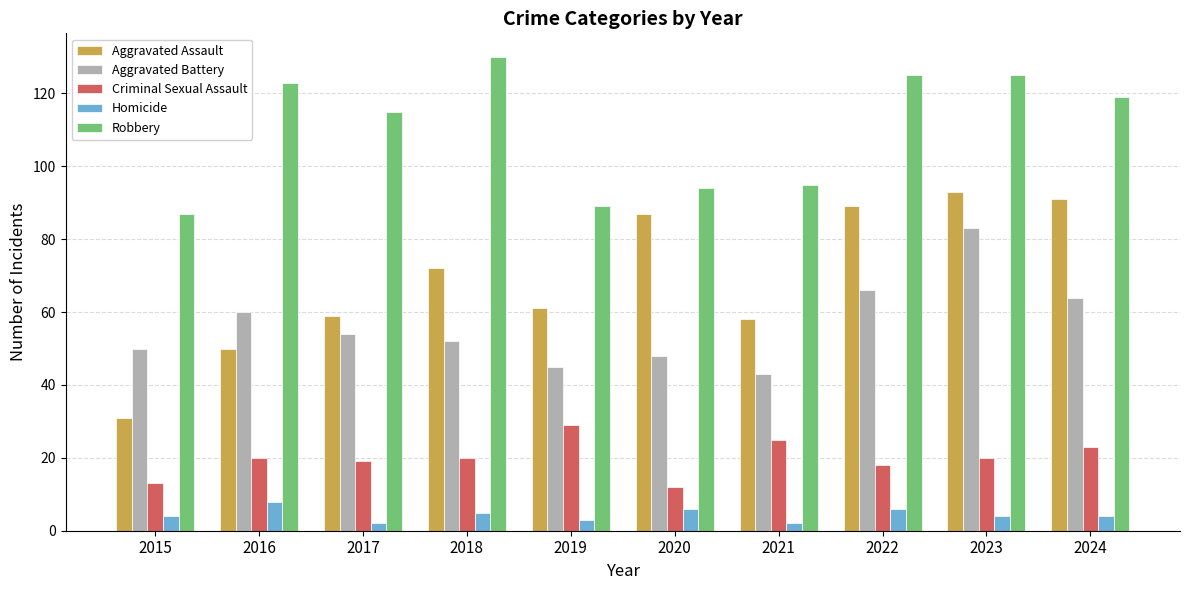

Is it true that Robbery equals 43 at 2015?

False